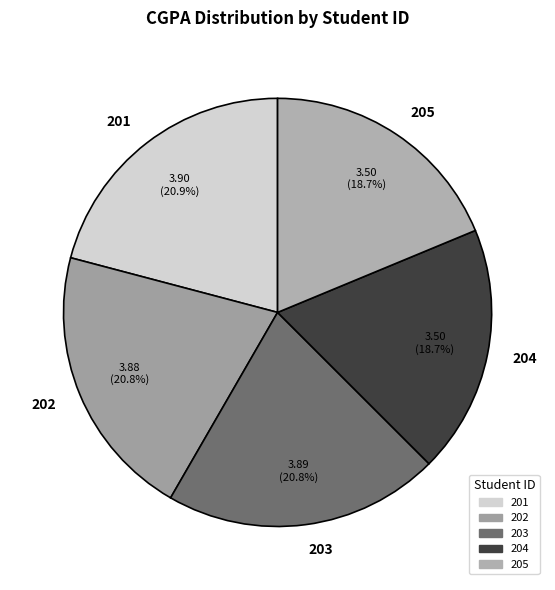

How many slices are in this pie chart?

5